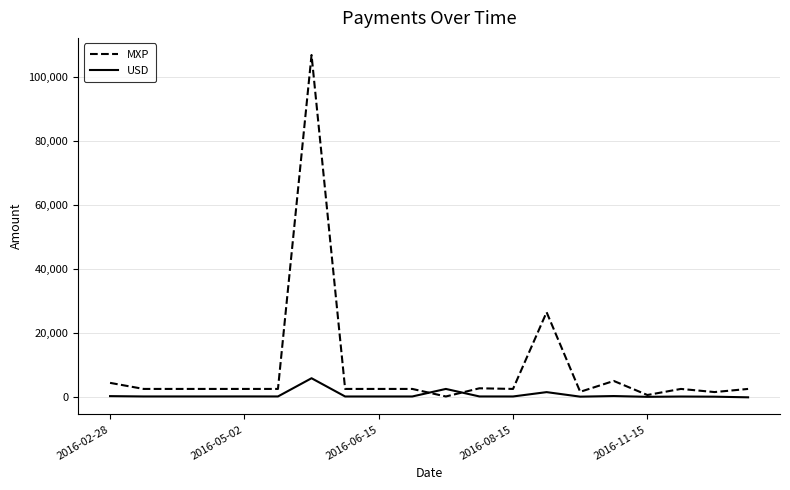

Which series has the widest spread of values?

MXP